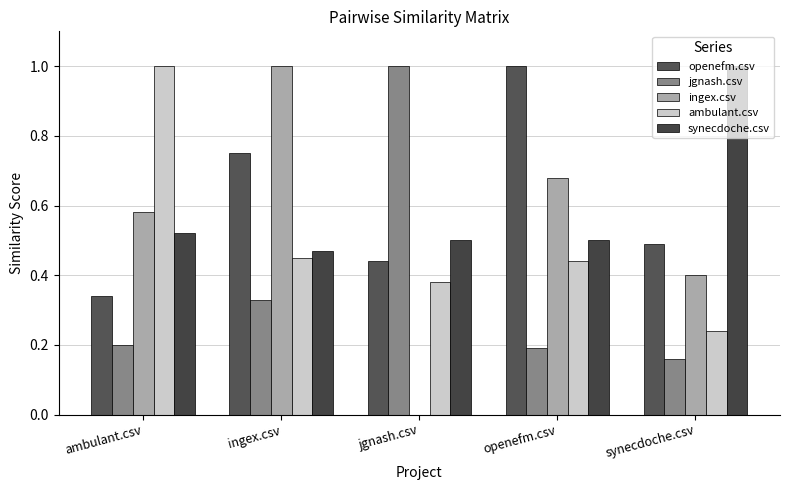

Are the bars horizontal?

No